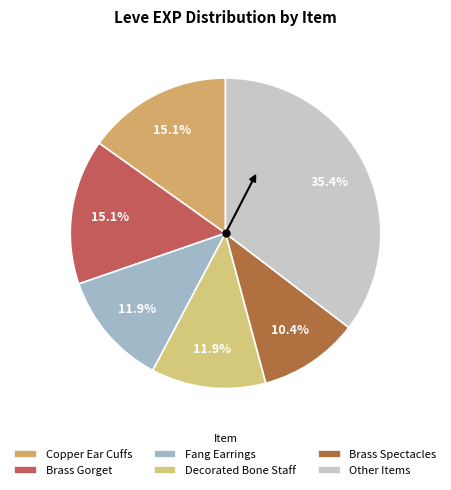

How many segments does this pie chart have?

6